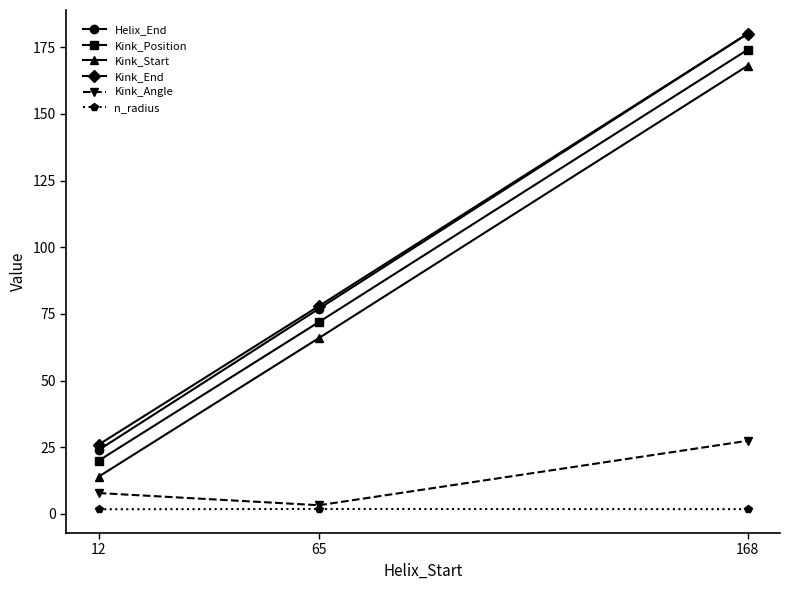

What is the difference between the second highest and minimum values in the Kink_Angle series?

4.6